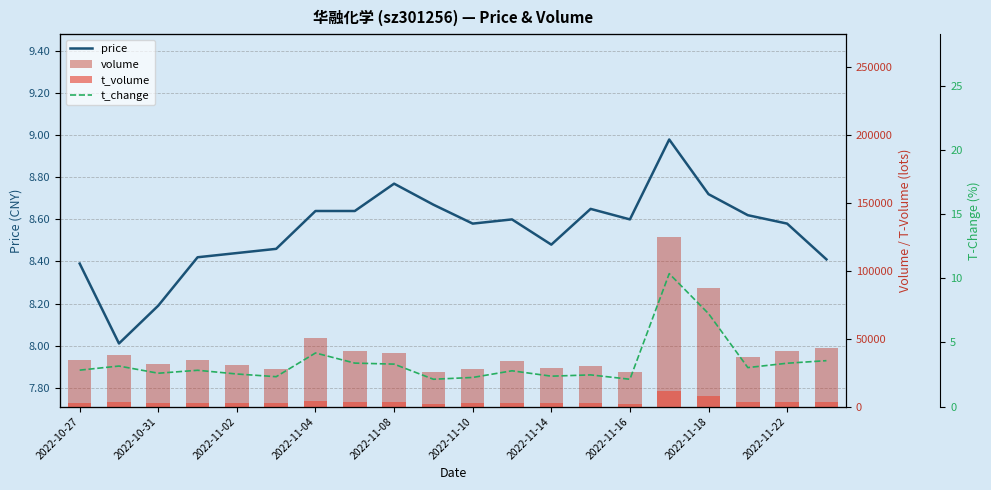

What is the sum of the price values at 14 and 15?

17.6